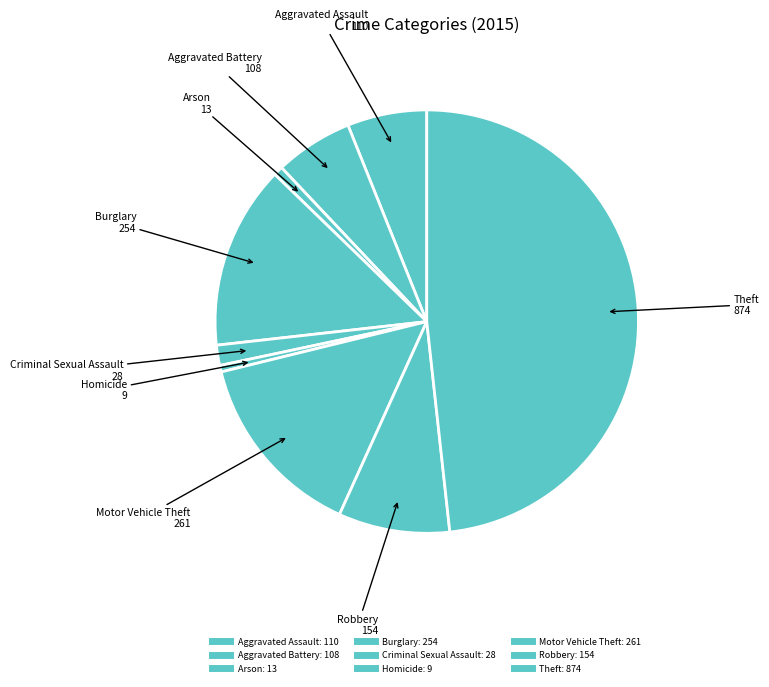

Which category has the biggest portion of the pie?

Theft